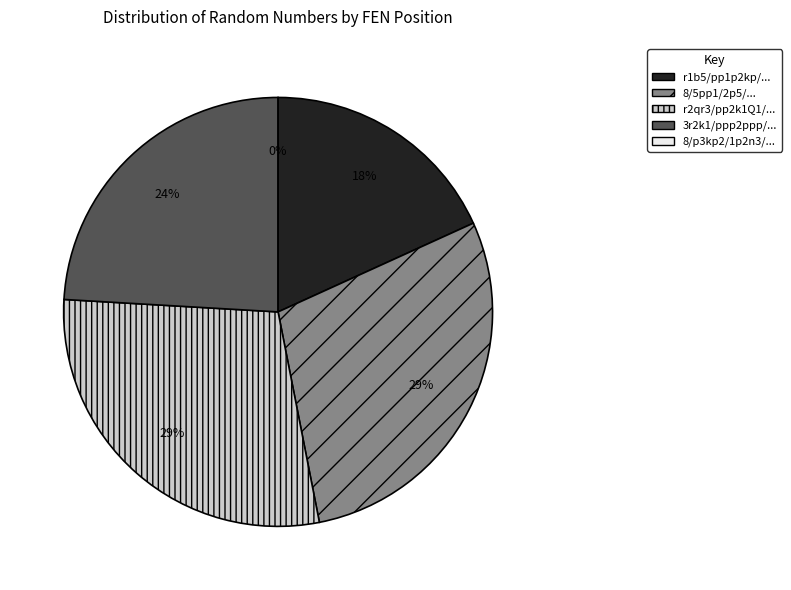

Is there a majority slice in this chart?

No